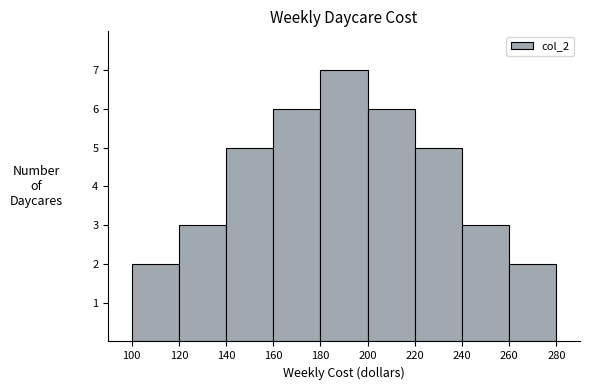

Reading left to right, list every bar in this chart as the range it spans on the x-axis followed by its height. The values are not printed on the chart, so give them approximately, as read against the axis.

100 to 120: 2
120 to 140: 3
140 to 160: 5
160 to 180: 6
180 to 200: 7
200 to 220: 6
220 to 240: 5
240 to 260: 3
260 to 280: 2